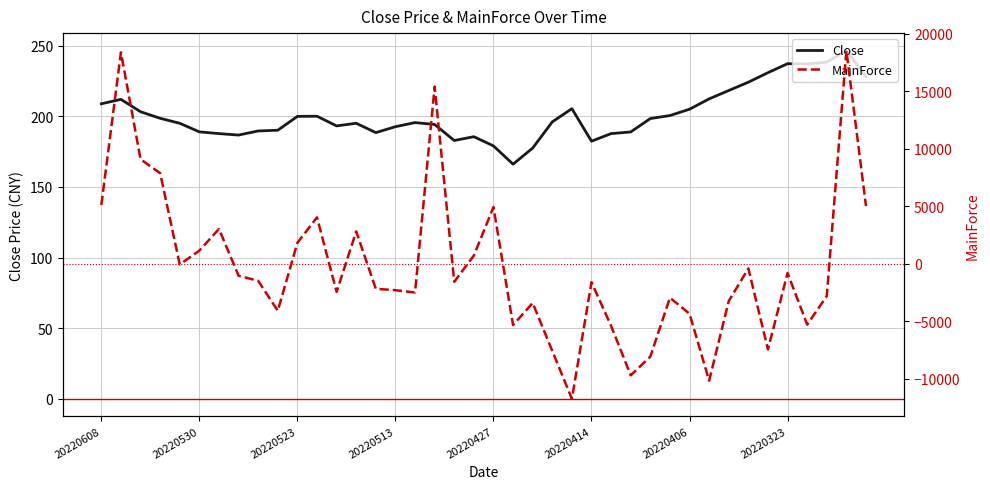

What is the total value across all series at 32?

-3037.7